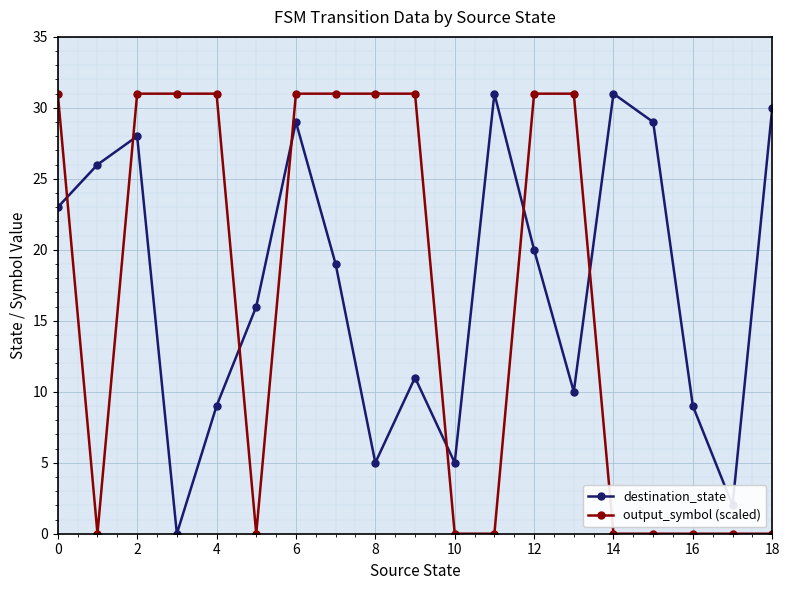

What are all the series names shown in the legend?

destination_state, output_symbol (scaled)